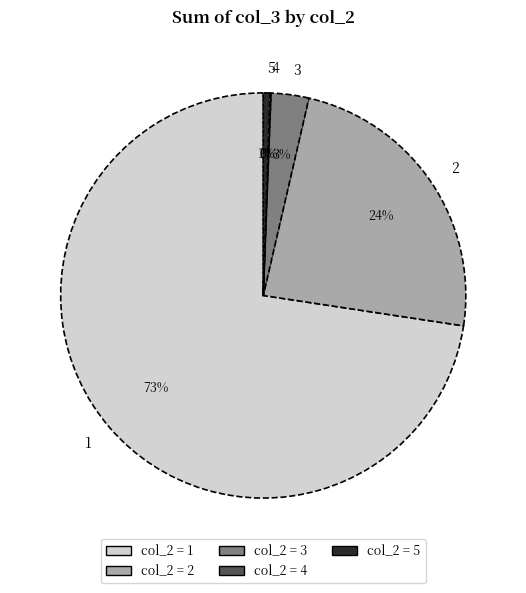

To the nearest percent, what is the average slice percentage?

20%